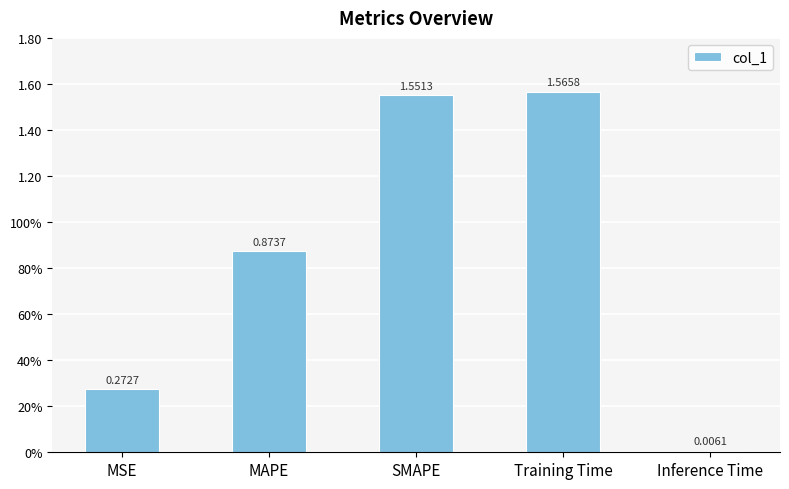

Between MAPE and MSE, which is larger?

MAPE